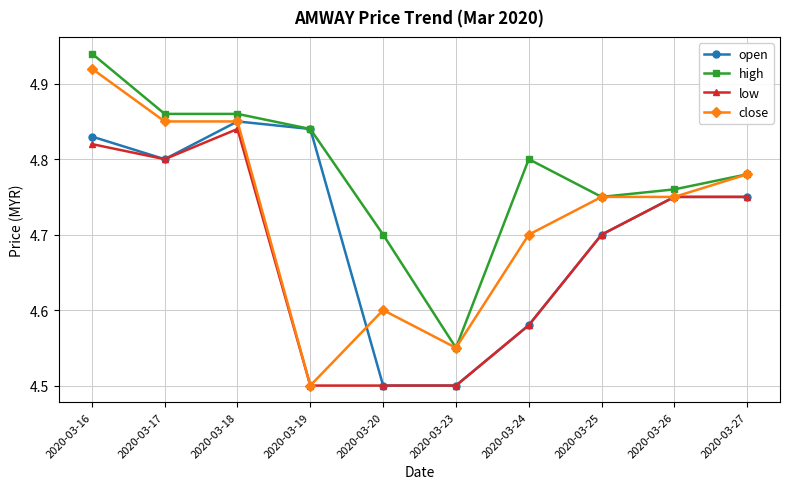

Where is high nearest to the value 4?

2020-03-23